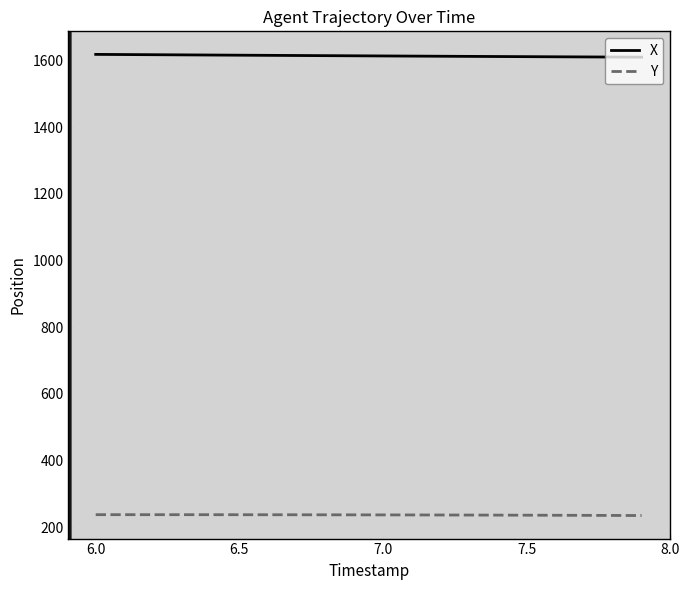

Rank the series by their maximum value, from lowest to highest.

Y, X